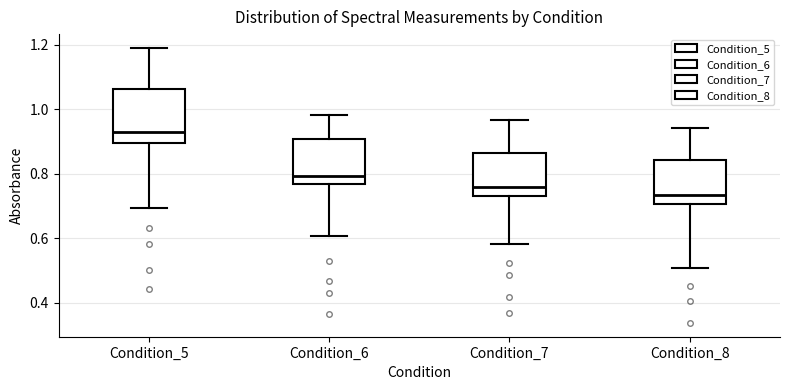

Reading left to right, read every box against the y-axis: the position of its median line, the range the box covers, and the ends of its whiskers. The values are not printed on the chart, so give them approximately, as read against the axis.

Condition_5: median 0.92, box 0.90 to 1.06, whiskers 0.70 to 1.18
Condition_6: median 0.80, box 0.76 to 0.90, whiskers 0.60 to 0.98
Condition_7: median 0.76, box 0.74 to 0.86, whiskers 0.58 to 0.96
Condition_8: median 0.74, box 0.70 to 0.84, whiskers 0.50 to 0.94